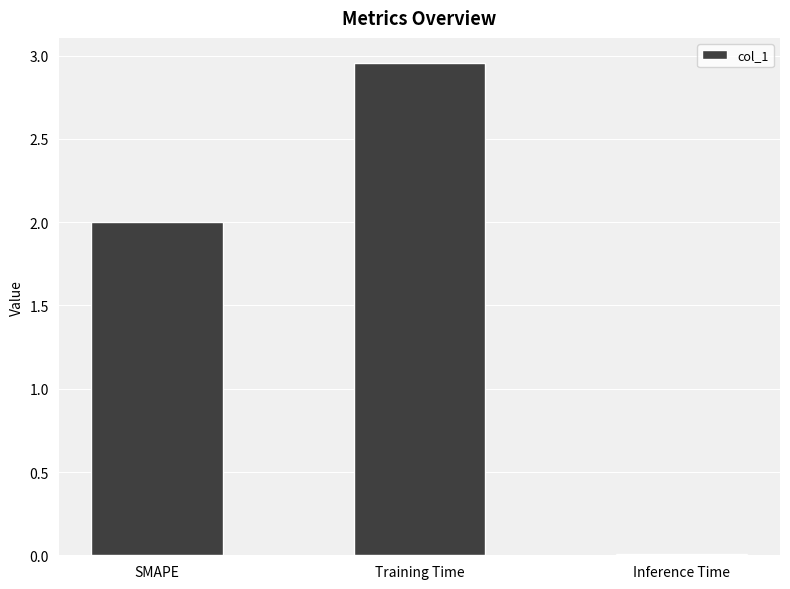

The chart shows a value of 2.0 at SMAPE. True or false?

True